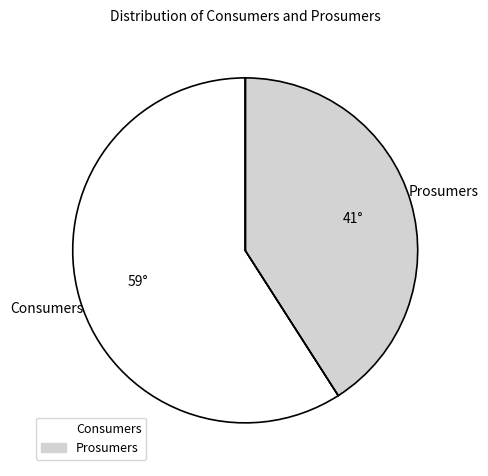

Is the sum of Prosumers and Consumers greater than half?

Yes